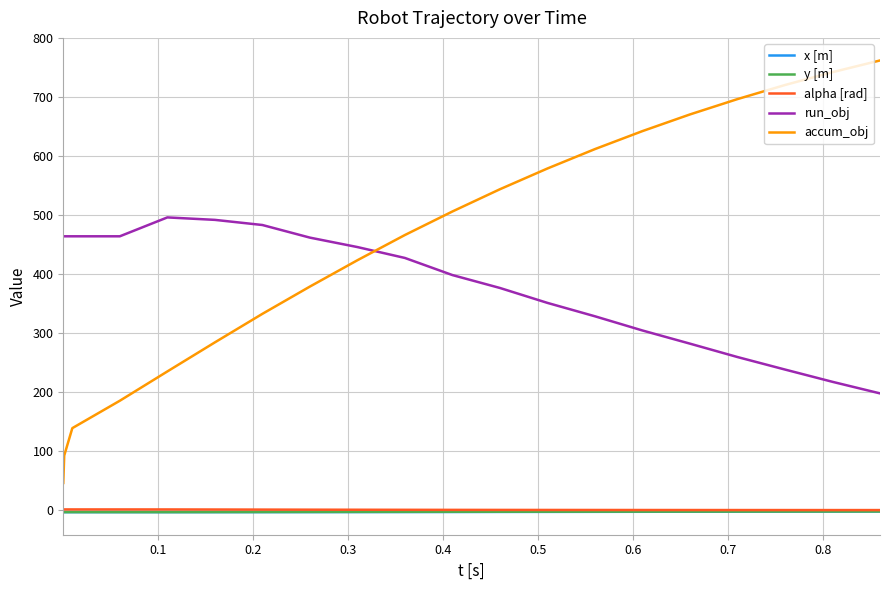

Which series has the largest range (max minus min)?

accum_obj